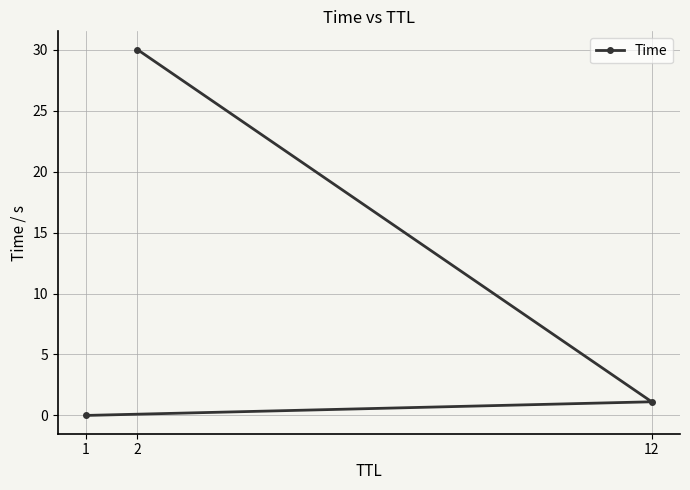

How many data points does each series have?

3